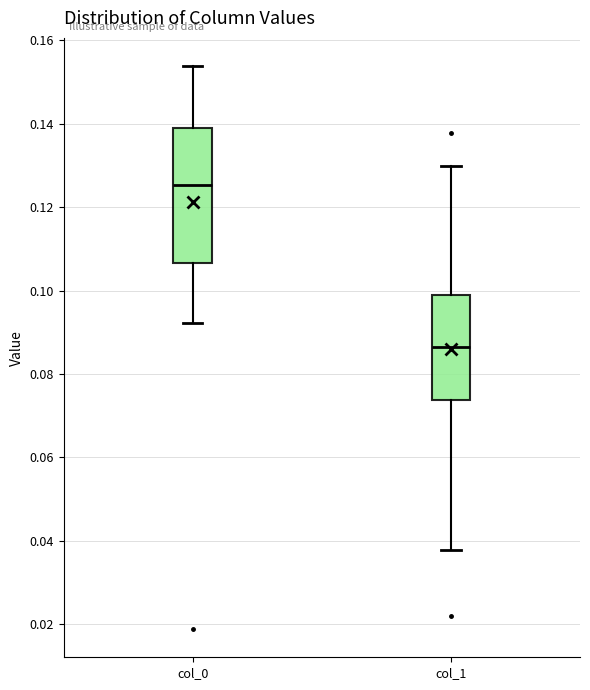

Comparing the boxes themselves (not the whiskers), which one is the tallest?

col_0